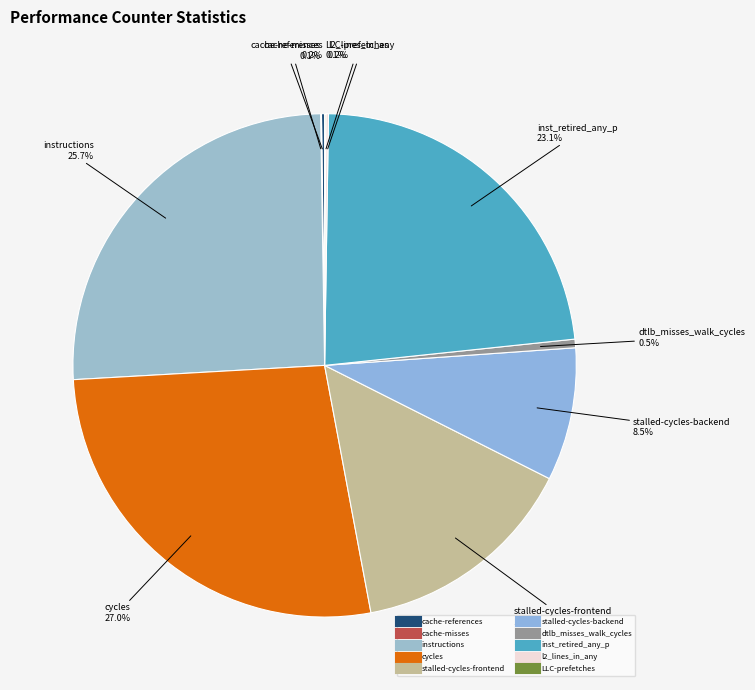

What is the largest slice in the pie chart?

cycles